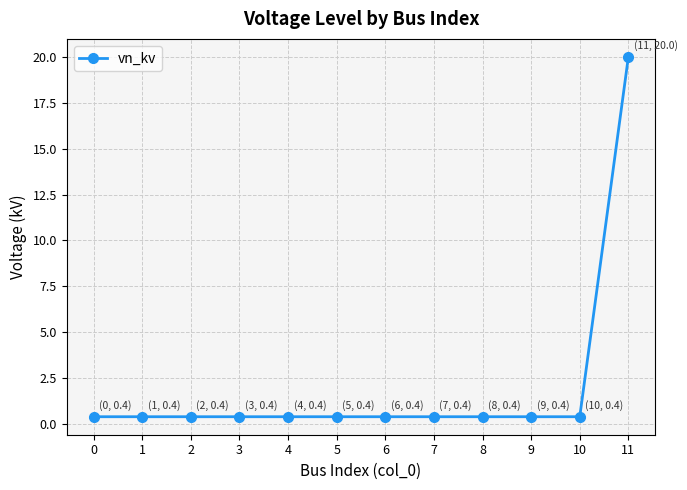

What is the minimum value shown in the chart?

0.4